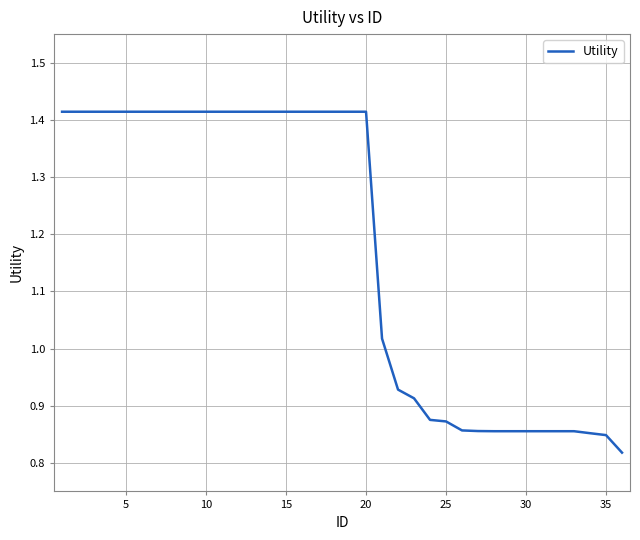

What is the difference between the maximum and minimum values?

0.6